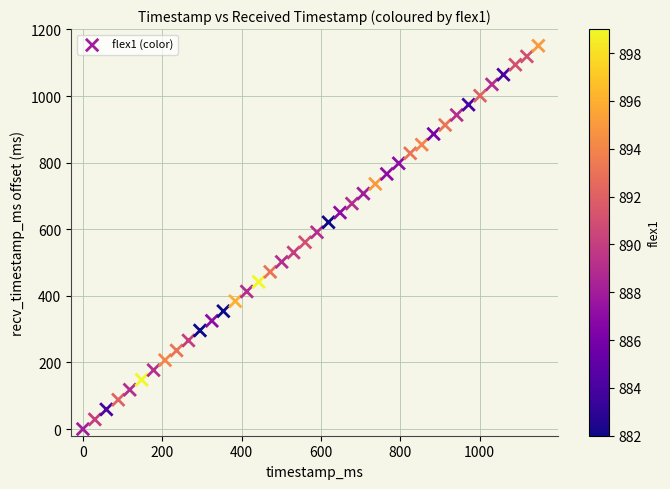

What is the range of Y values (max minus min)?

1151